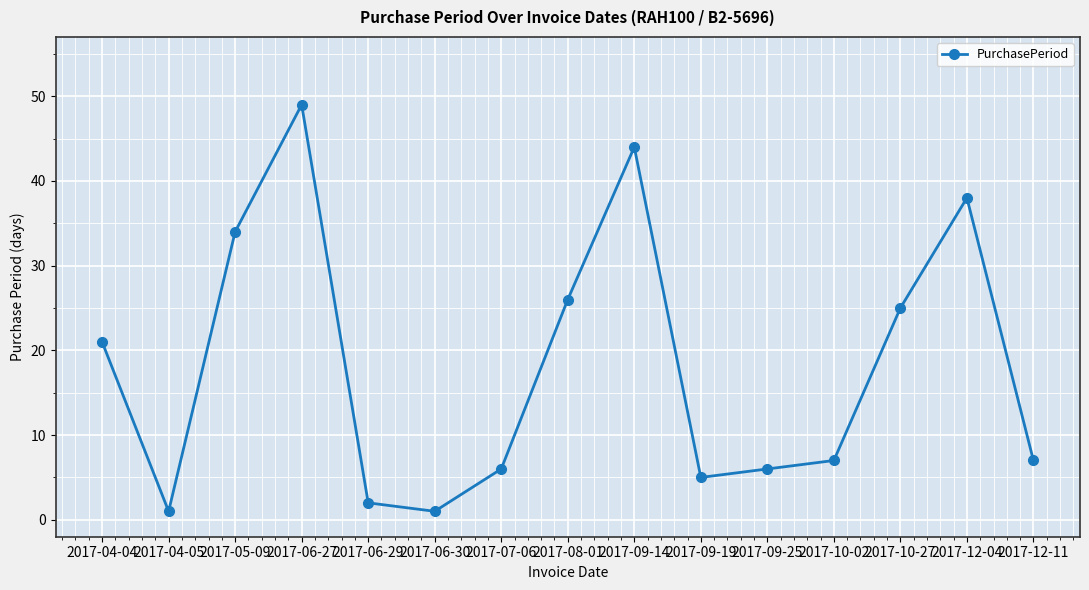

What is the label of the 8th point from the right?

2017-08-01